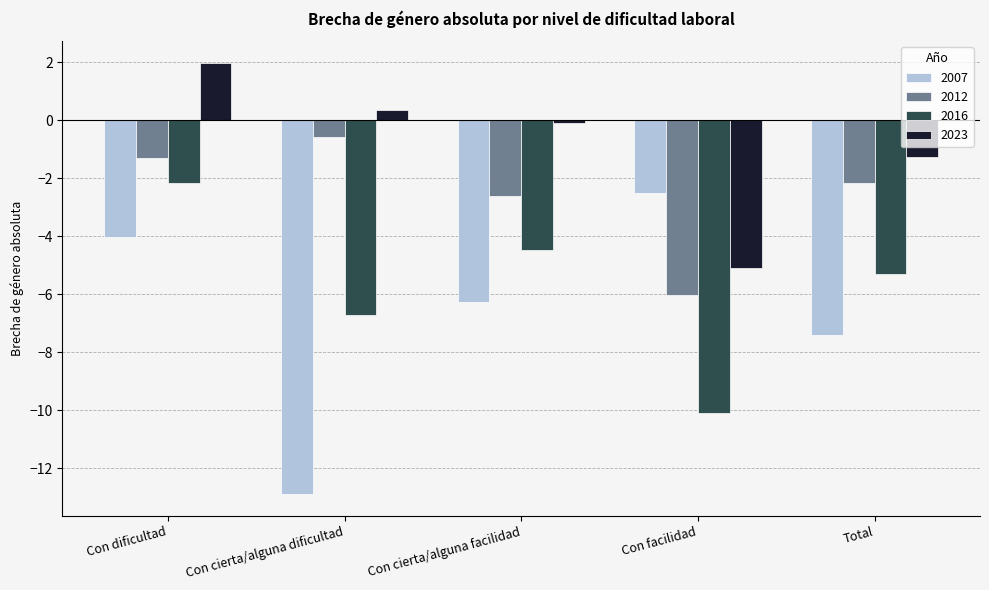

What is the sum of the 2016 values at Con dificultad and Con cierta/alguna facilidad?

-6.6